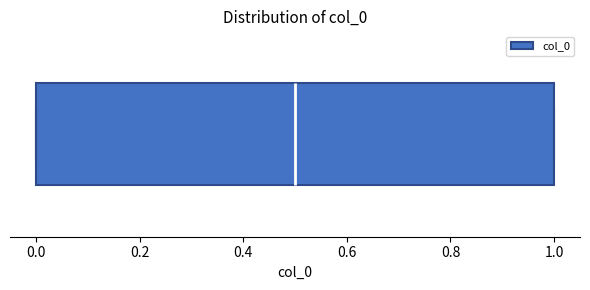

Transcribe this box plot: give where the median line is, the range the box spans, and where the two whiskers end, as read against the x-axis. The values are not printed on the chart, so give them approximately, as read against the axis.

median 0.5, box 0.0 to 1.0, whiskers 0.0 to 1.0